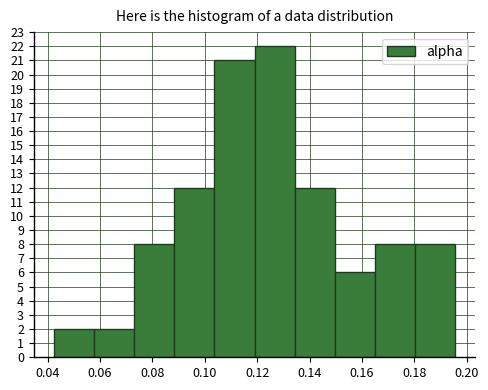

How tall is the bar that spans 0.074 to 0.088 on the x-axis? Neither the bar edges nor the heights are printed on the chart, so give them approximately, as read against the axes.

8